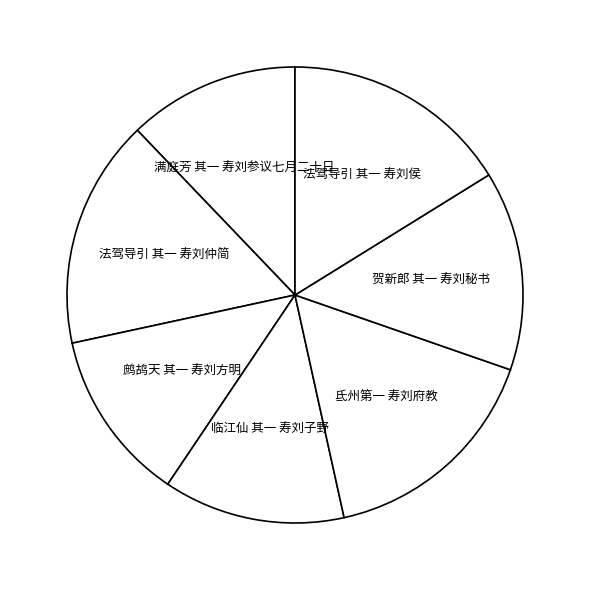

True or false: 满庭芳 其一 寿刘参议七月二十日 accounts for 1% of the total.

False